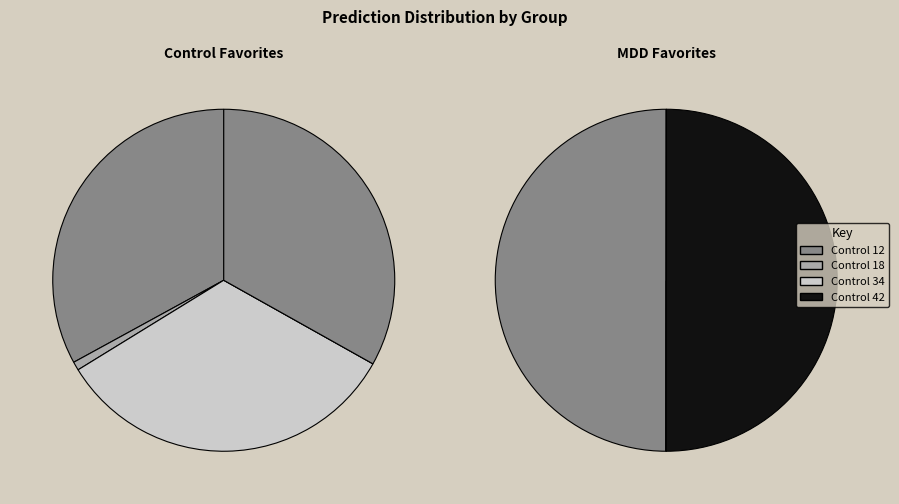

Combined, do Control 34 and Control 42 account for over 50%?

No